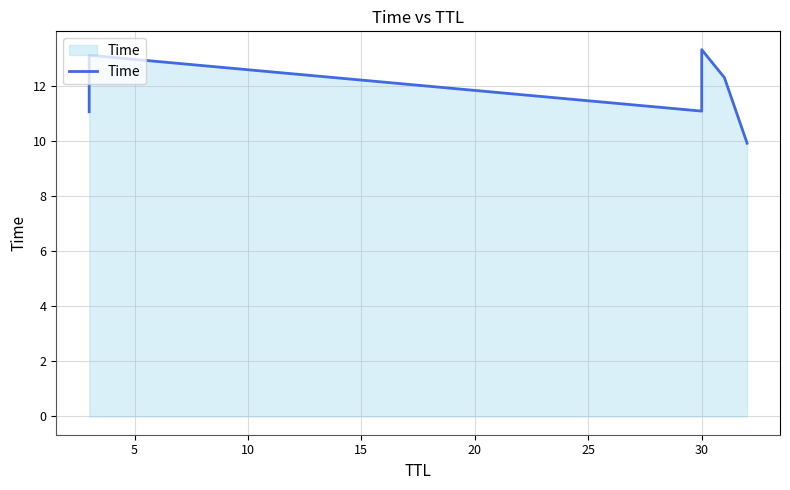

What is the average value?

11.8